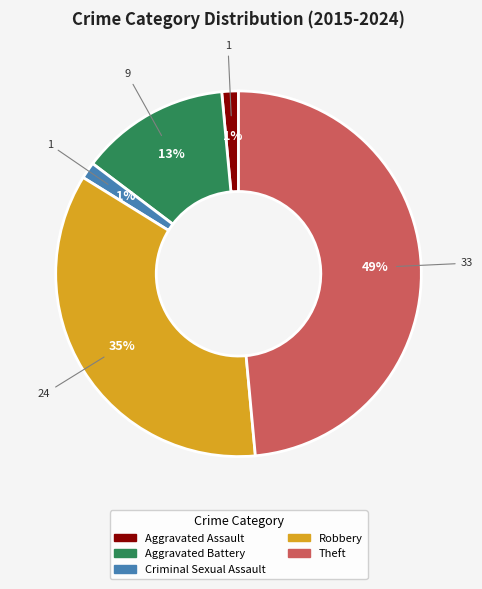

Is it true that Robbery is 35% of the pie?

True